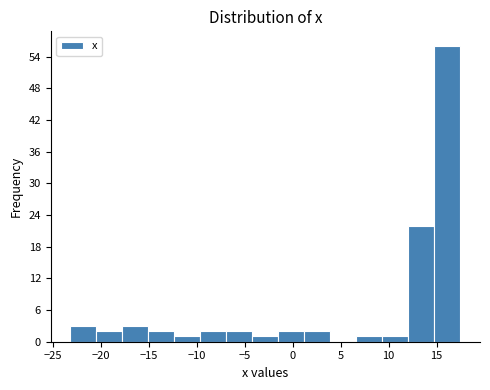

How tall is the bar that spans 15.0 to 17.5 on the x-axis? Neither the bar edges nor the heights are printed on the chart, so give them approximately, as read against the axes.

56